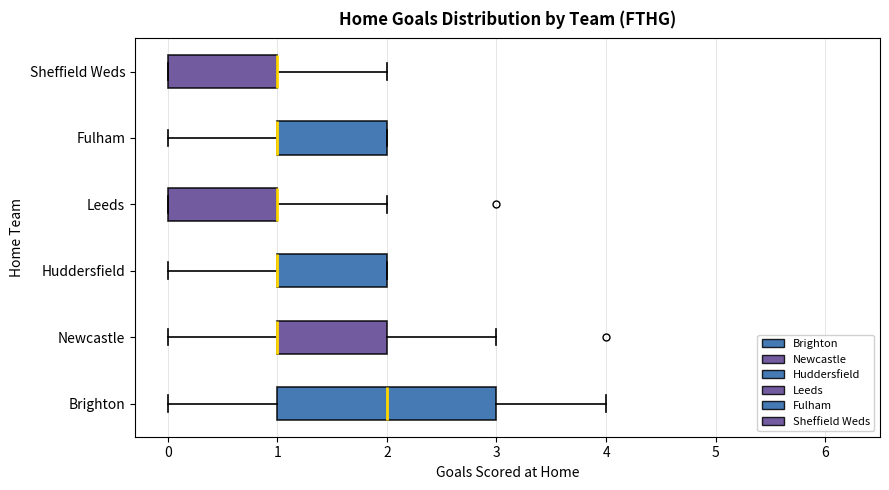

Where is the left edge of the box for Huddersfield on the x-axis? The values are not printed on the chart, so give them approximately, as read against the axis.

1